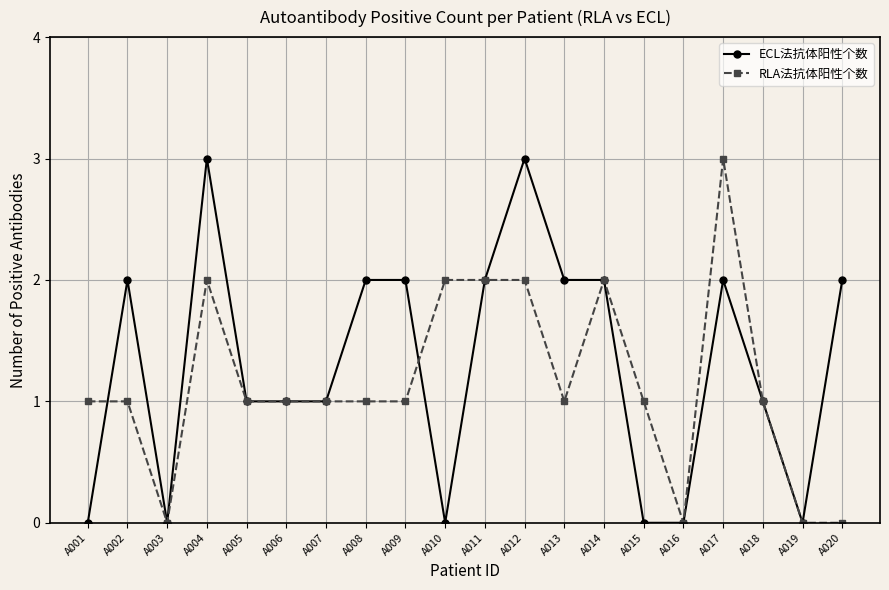

What is the average value of the ECL法抗体阳性个数 series?

1